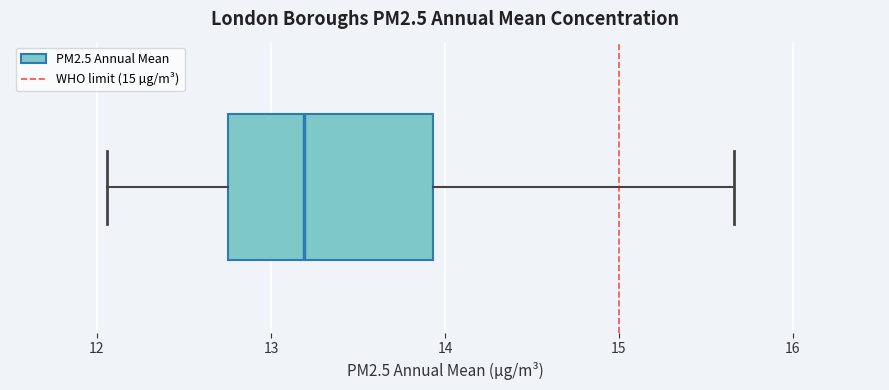

Where does the median line of the box sit on the x-axis? The values are not printed on the chart, so give them approximately, as read against the axis.

13.2